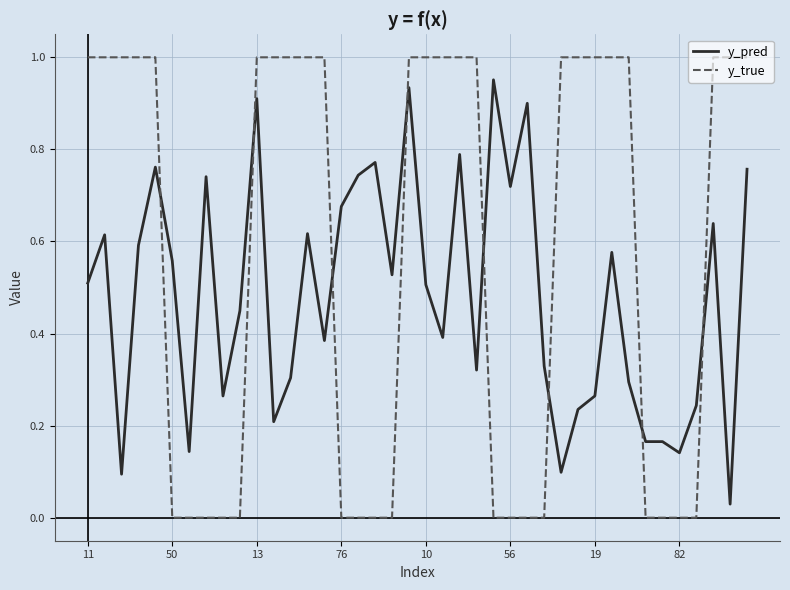

Which series has the widest spread of values?

y_true